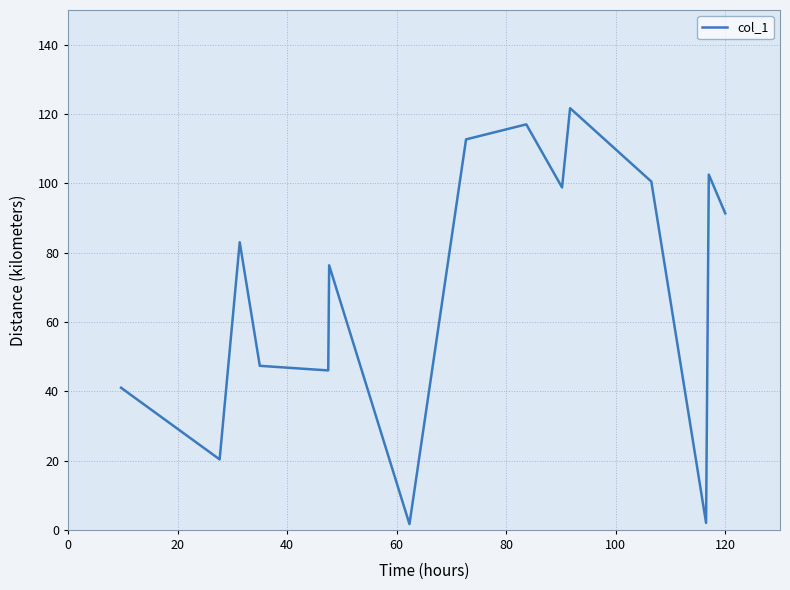

What is the maximum value shown in the chart?

121.7